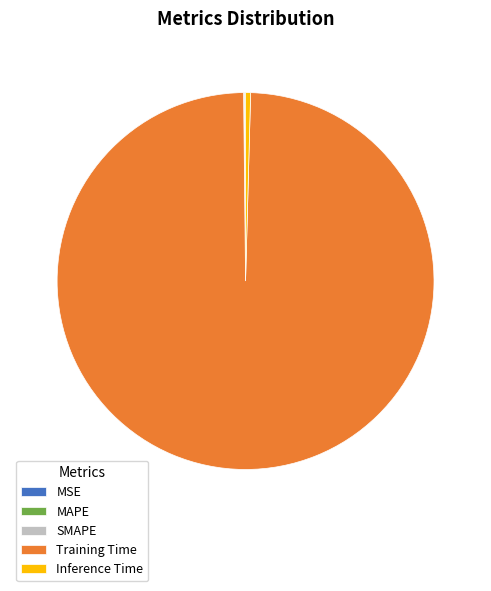

True or false: Inference Time accounts for 0% of the total.

True